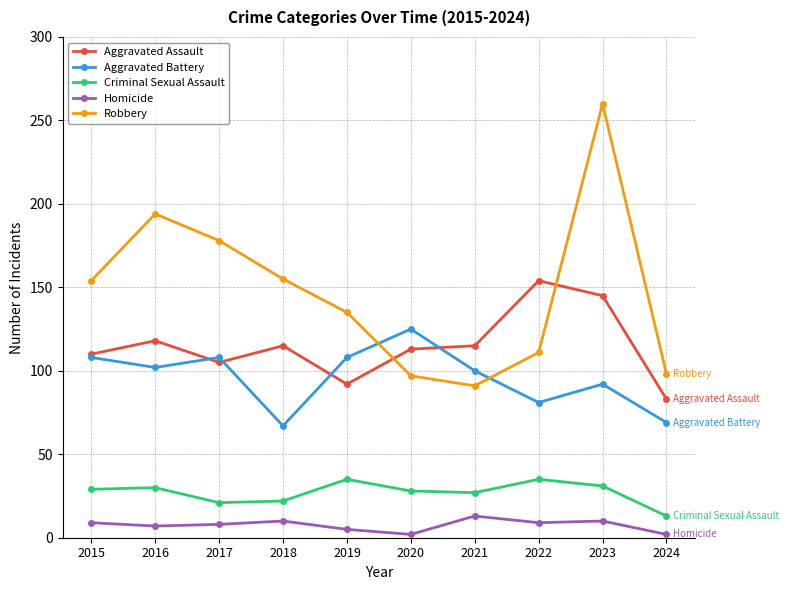

Which series has the widest spread of values?

Robbery